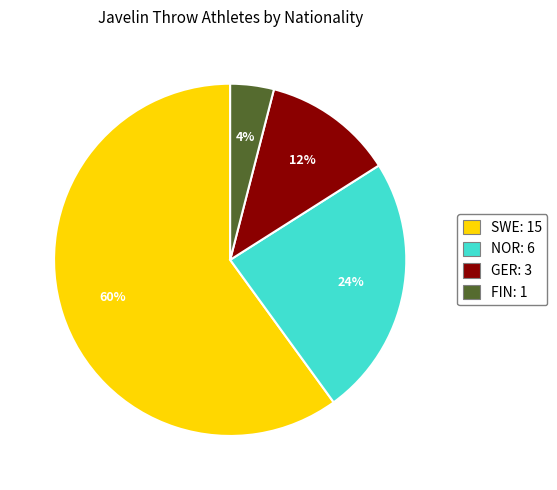

To the nearest percent, what is the average slice percentage?

25%